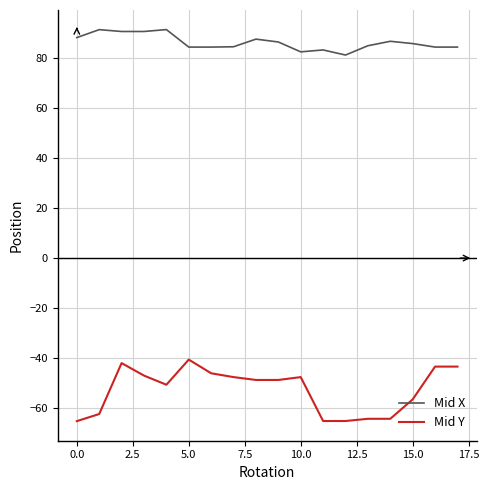

What is the greatest value displayed?

91.2